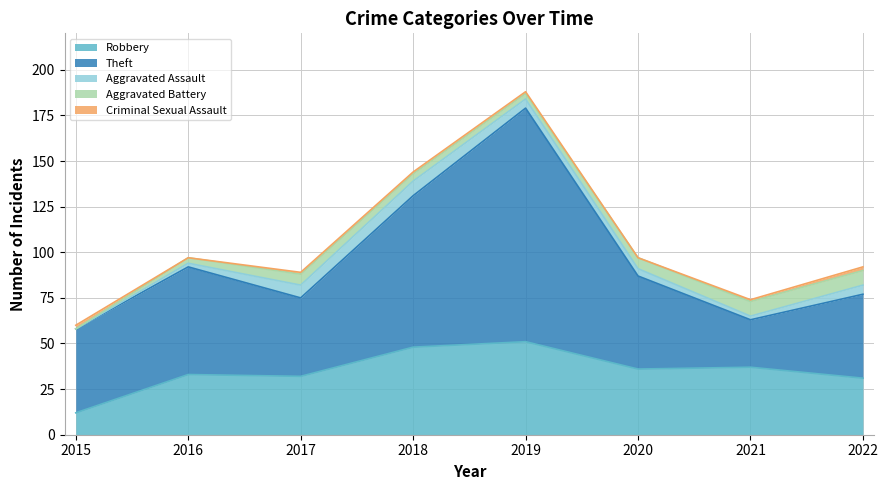

Which series changed the most between 2016 and 2020?

Theft